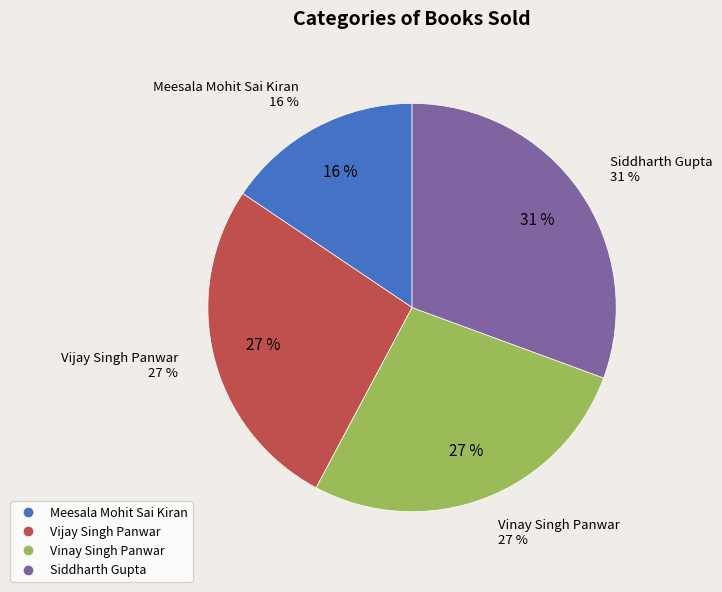

What percentage is the Vijay Singh Panwar slice, to the nearest percent?

27%